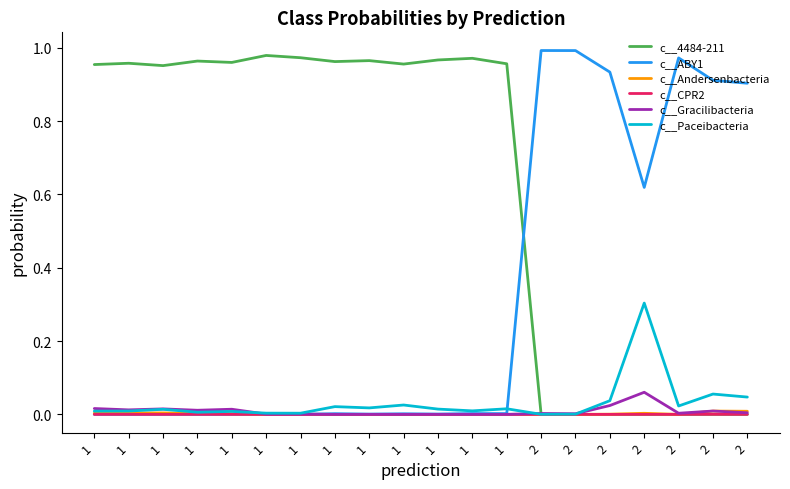

How many lines are shown in the chart?

6